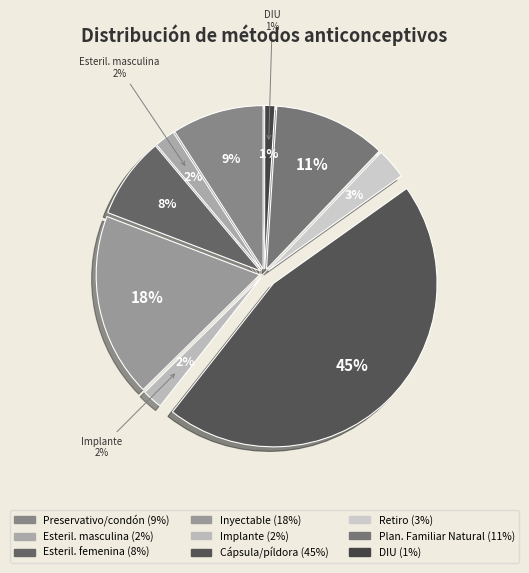

Does Inyectable represent more than half of the total?

No